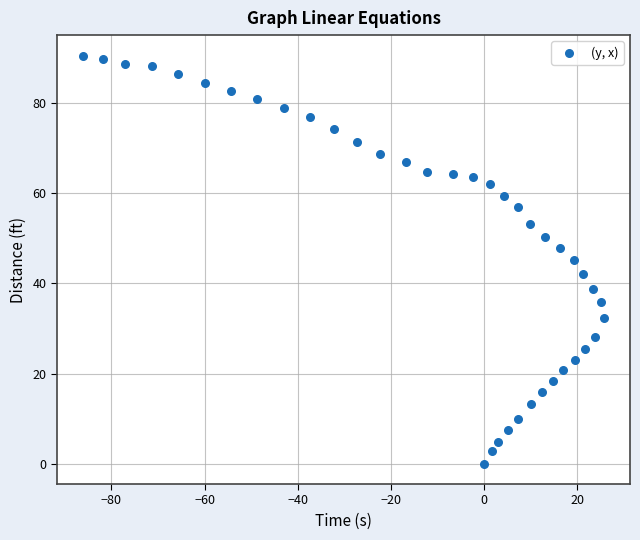

What is the range of Y values (max minus min)?

90.6